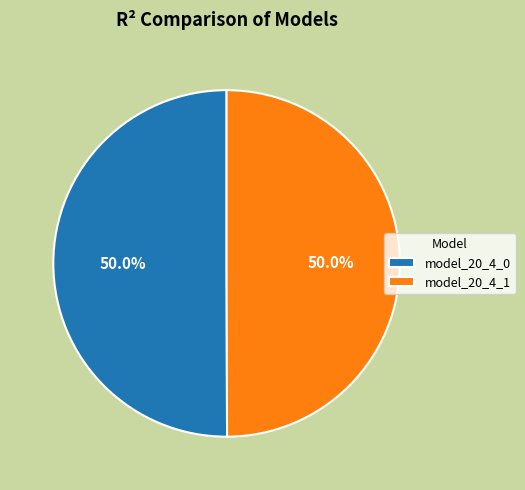

What percentage is NOT represented by model_20_4_1?

50.0%